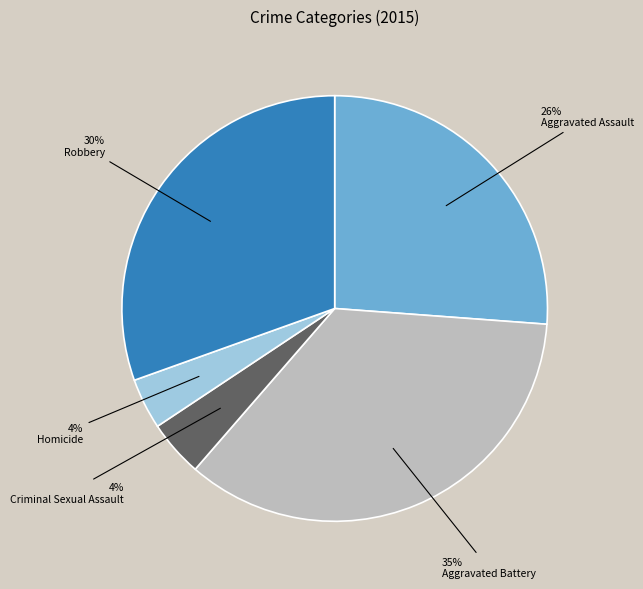

Is the sum of Aggravated Assault and Aggravated Battery greater than half?

Yes